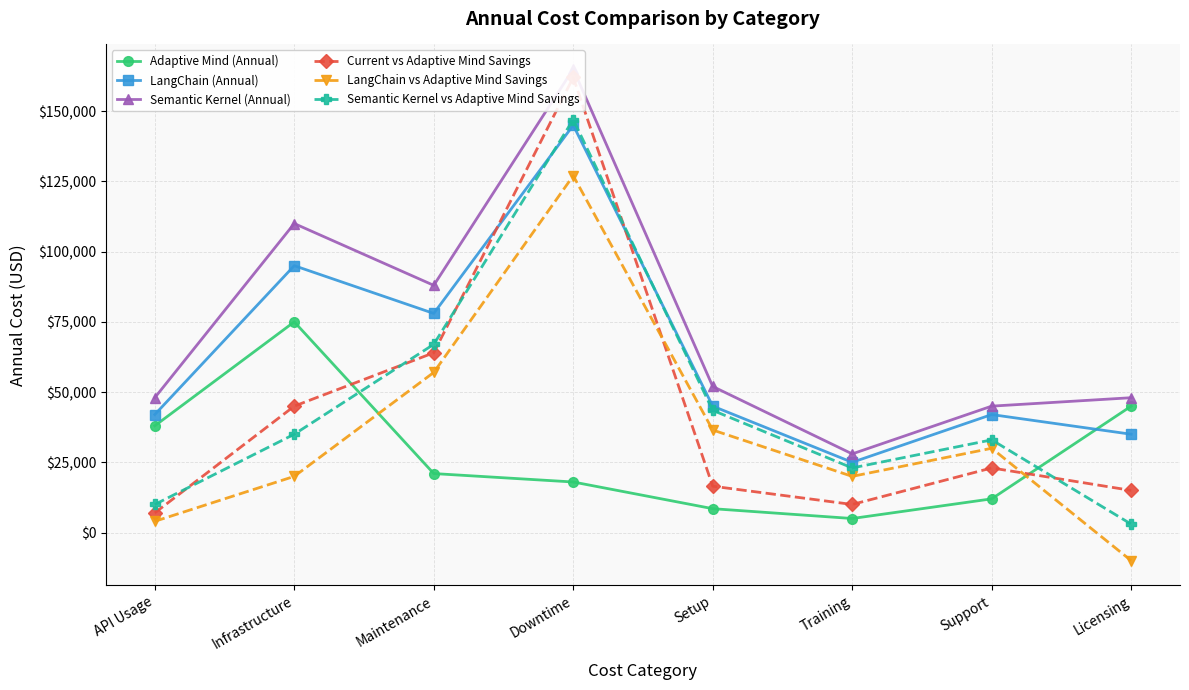

What is the sum of the Semantic Kernel (Annual) values at Maintenance and Setup?

140000